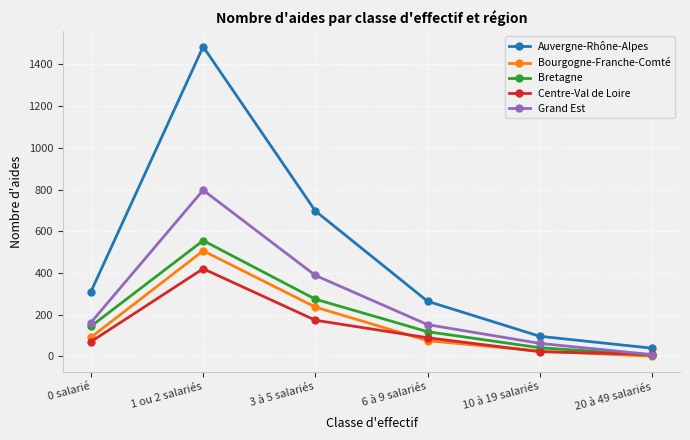

True or false: Bretagne has more than 0 points higher than both neighbors.

True